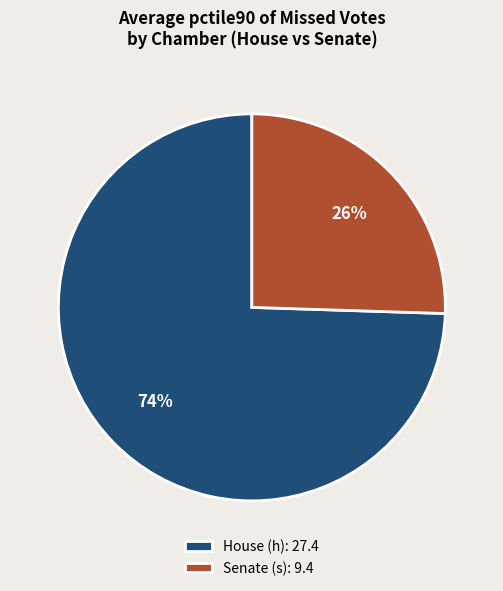

Which has a higher value, House (h): 27.4 or Senate (s): 9.4?

House (h): 27.4